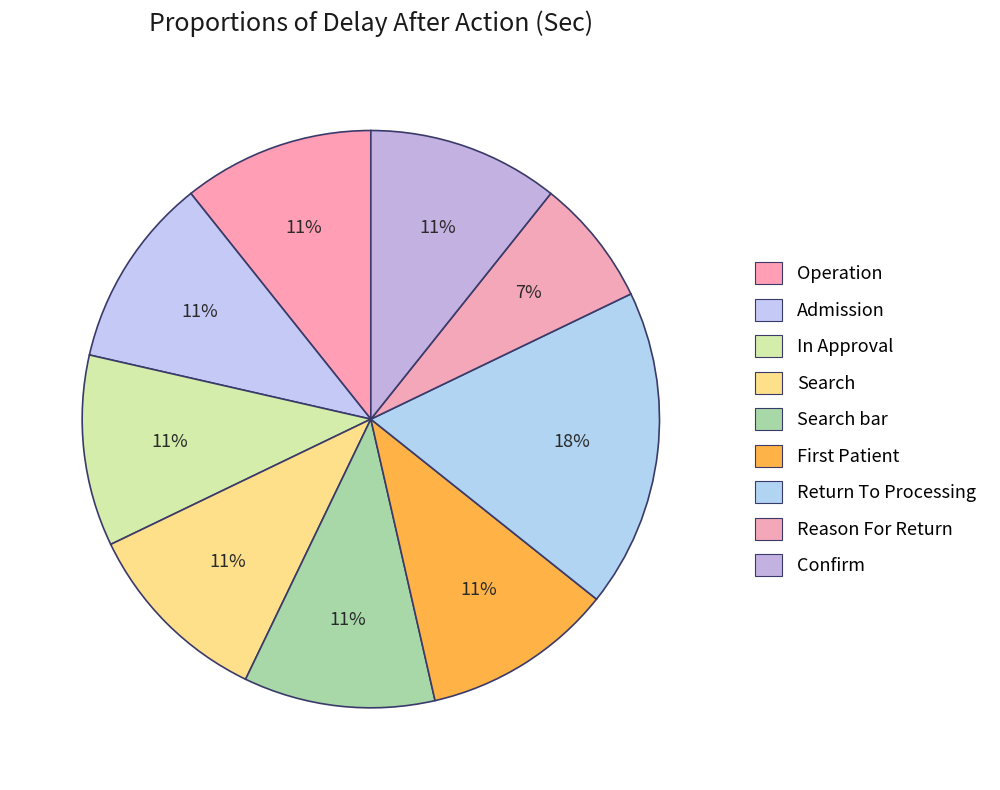

How many slices are in this pie chart?

9